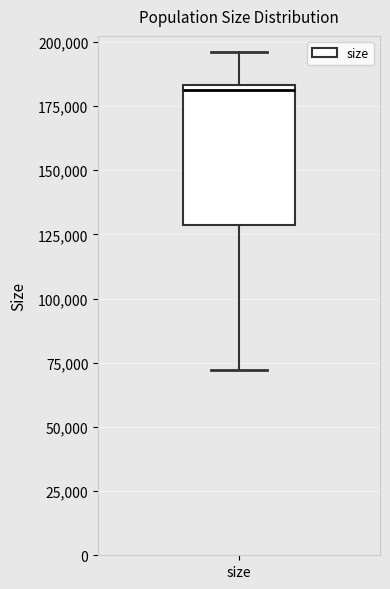

Transcribe this box plot: give where the median line is, the range the box spans, and where the two whiskers end, as read against the y-axis. The values are not printed on the chart, so give them approximately, as read against the axis.

median 180000, box 130000 to 185000, whiskers 70000 to 195000